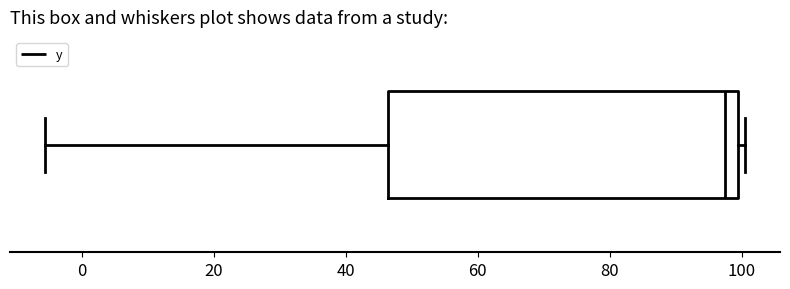

Transcribe this box plot: give where the median line is, the range the box spans, and where the two whiskers end, as read against the x-axis. The values are not printed on the chart, so give them approximately, as read against the axis.

median 98, box 46 to 100, whiskers -6 to 100 (just right of the box's right edge)